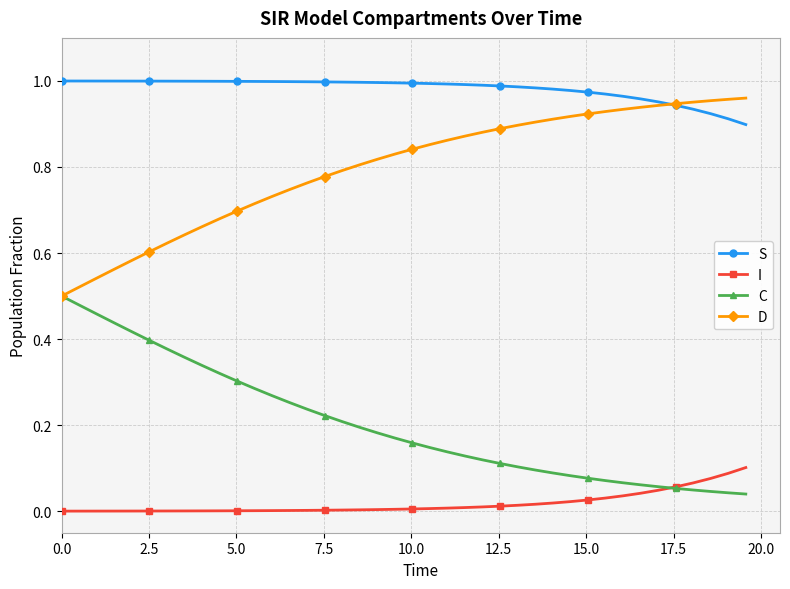

Rank the series by their average value, from lowest to highest.

I, C, D, S